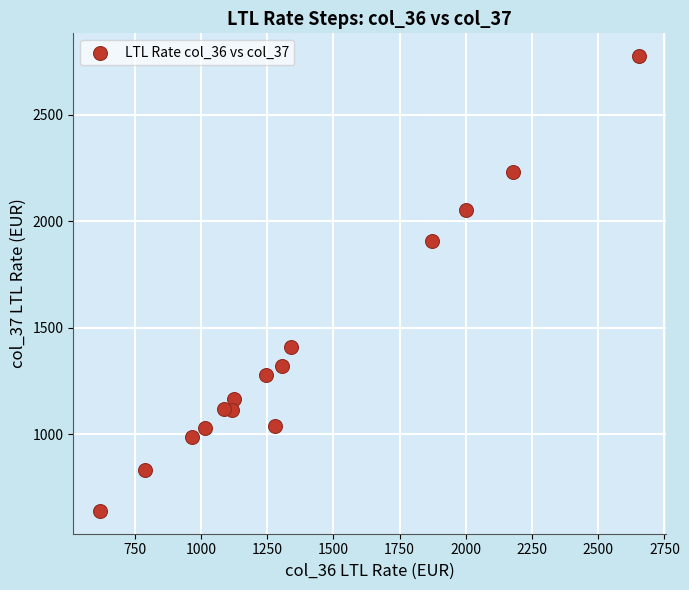

What Y value in the scatter plot is closest to 1707?

1909.0